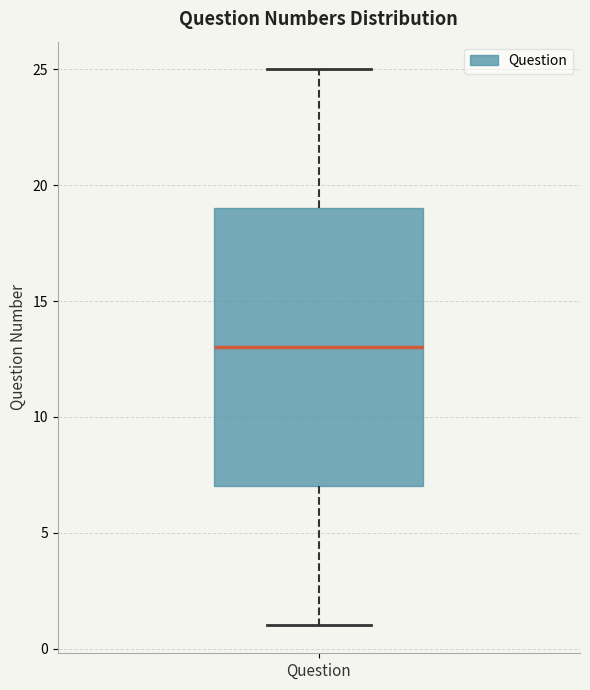

Read this box plot against the y-axis: the position of the median line, the range covered by the box, and the ends of both whiskers. The values are not printed on the chart, so give them approximately, as read against the axis.

median 13, box 7 to 19, whiskers 1 to 25